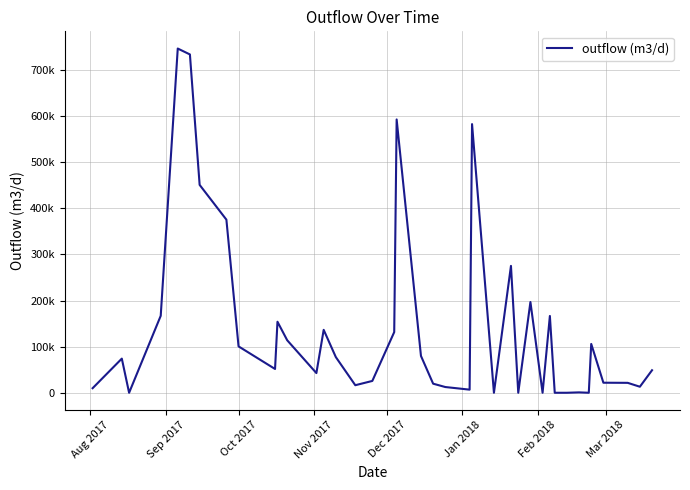

What is the average value?

139332.7